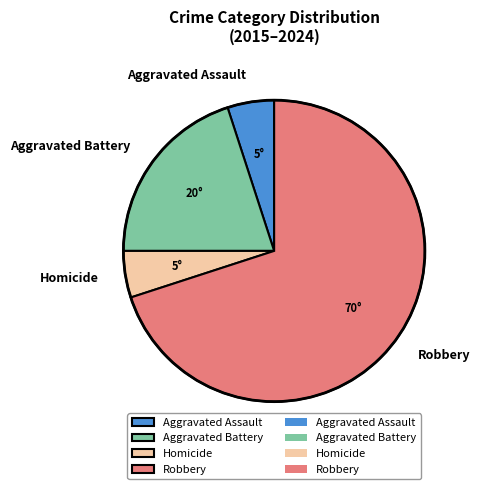

Is Aggravated Assault the majority of the pie?

No